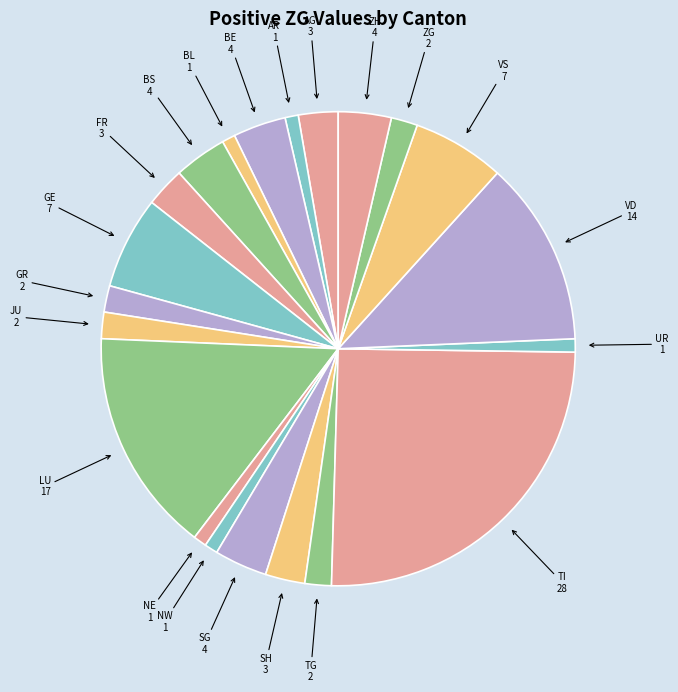

Count the number of slices in the pie.

21